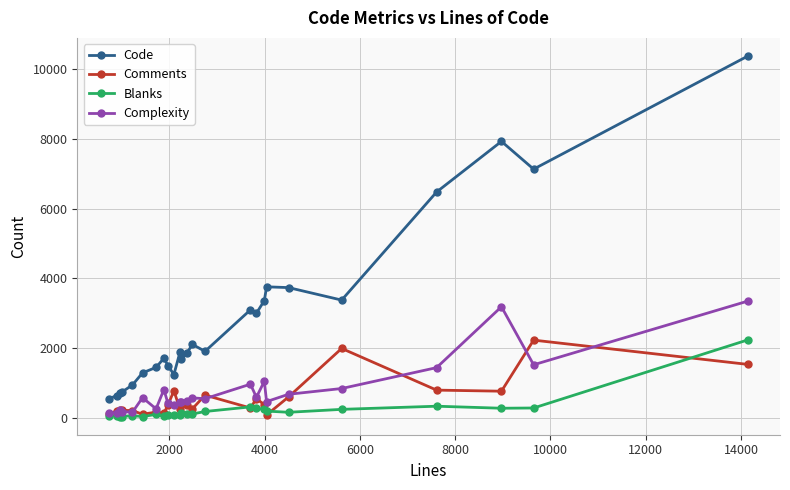

True or false: Comments has more than 1 interior local peaks.

True